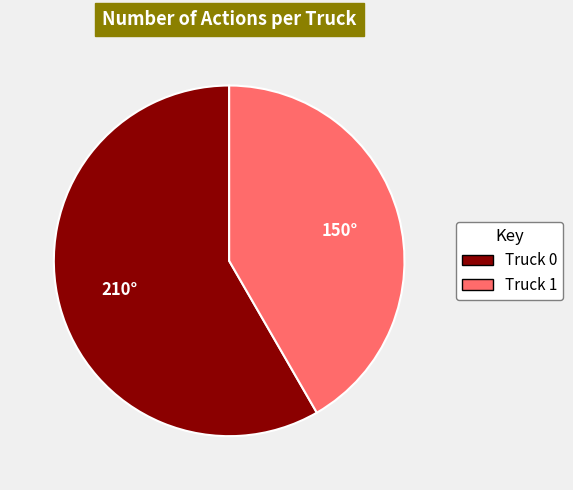

Which slice is the largest?

Truck 0